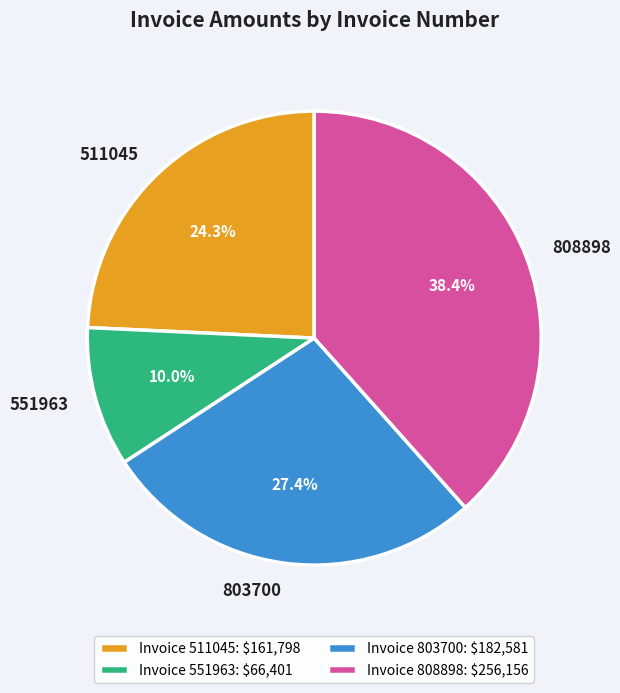

Is 803700 the majority of the pie?

No